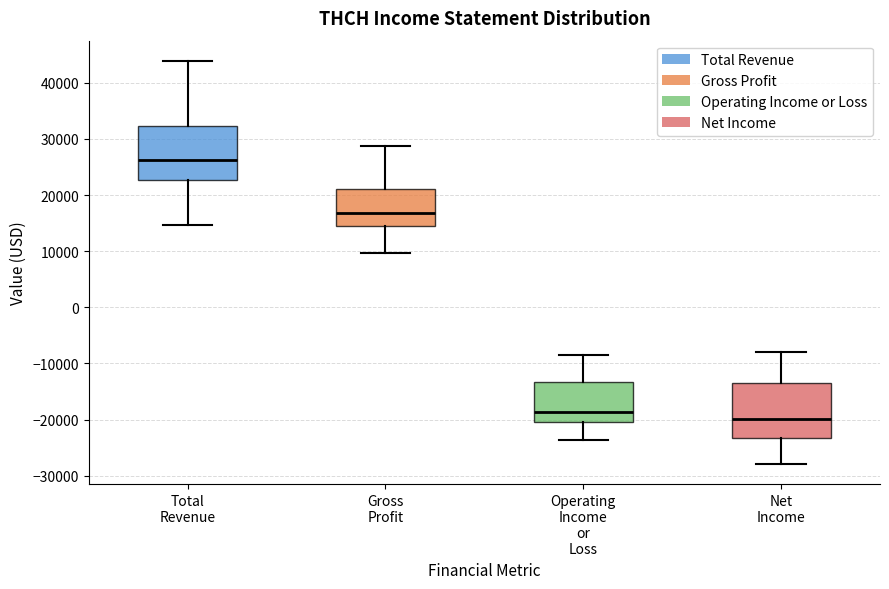

Where is the lower edge of the box for Gross Profit on the y-axis? The values are not printed on the chart, so give them approximately, as read against the axis.

14000